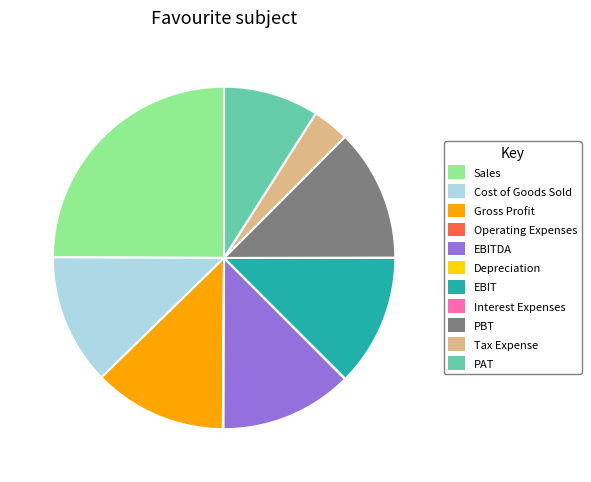

Is it true that EBIT is 12% of the pie?

True